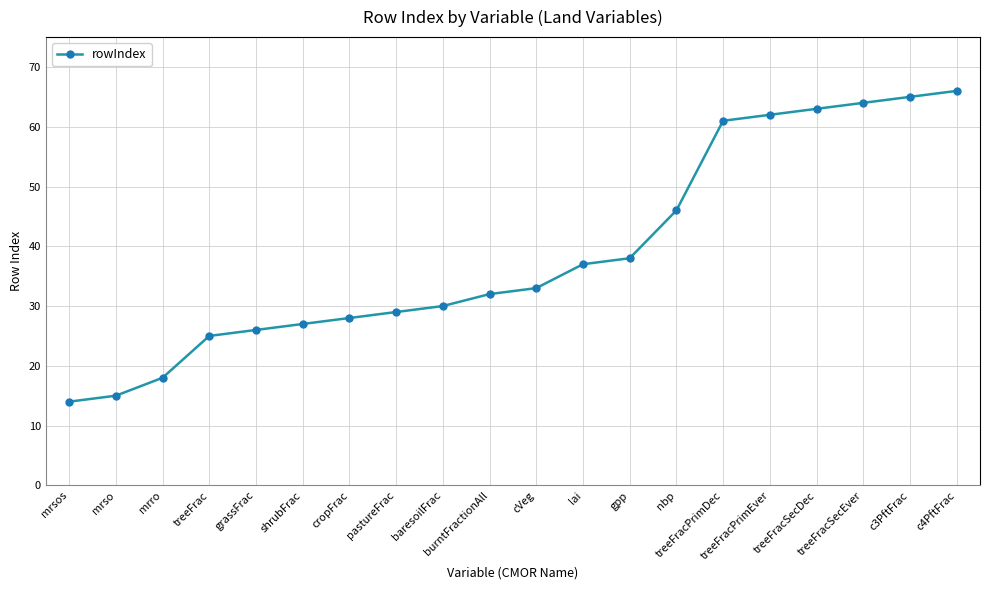

What is the maximum value shown in the chart?

66